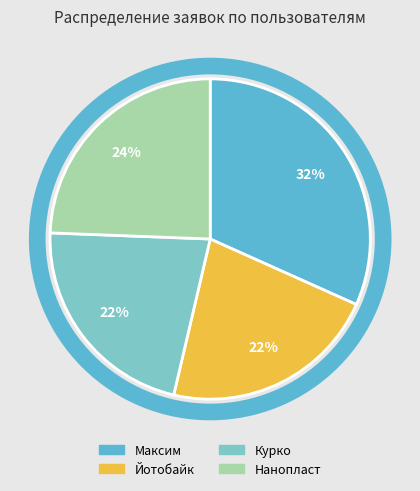

How many segments does this pie chart have?

4